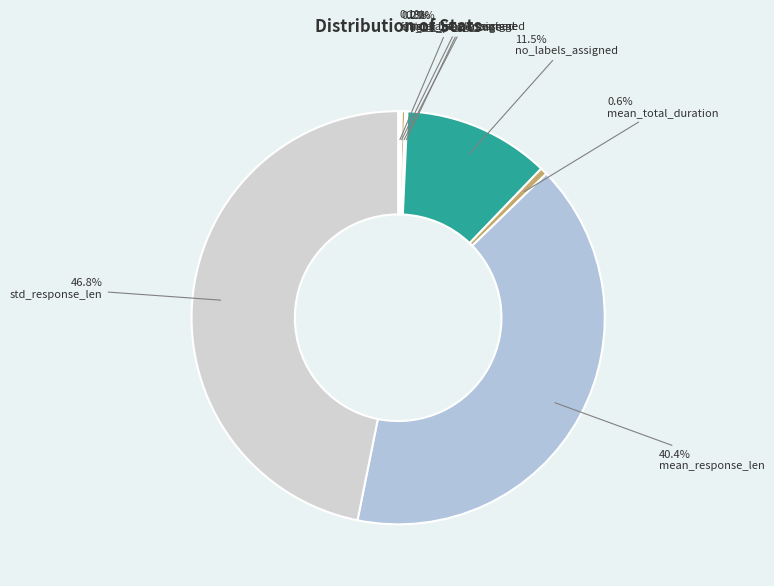

Count the number of slices in the pie.

8